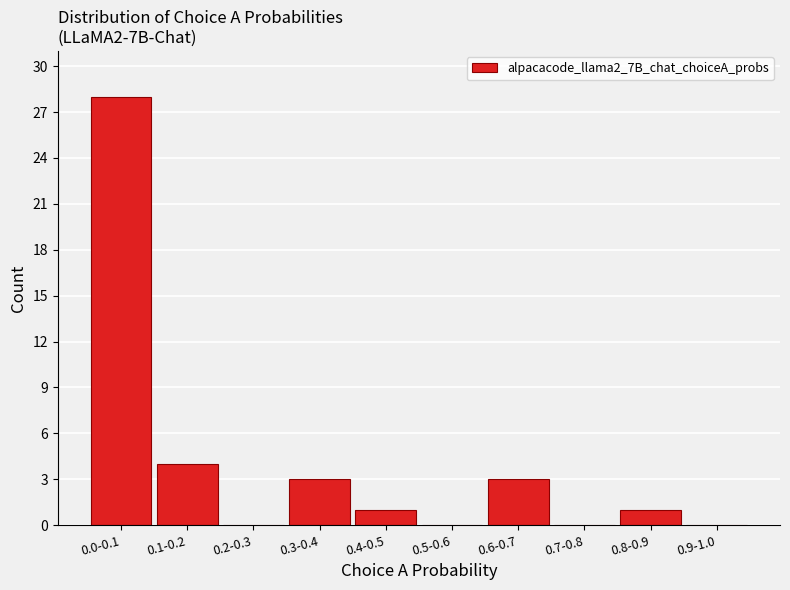

Reading left to right, transcribe all the data shown in this chart.

0.0-0.1=28	0.1-0.2=4	0.2-0.3=0	0.3-0.4=3	0.4-0.5=1	0.5-0.6=0	0.6-0.7=3	0.7-0.8=0	0.8-0.9=1	0.9-1.0=0